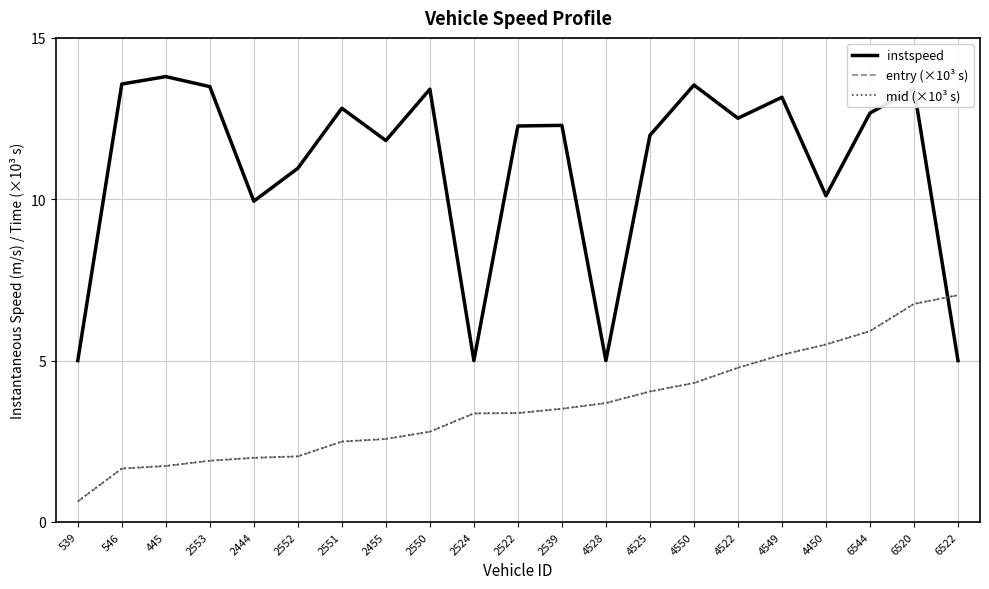

What is the sum of the instspeed values at 2552 and 6544?

23.6